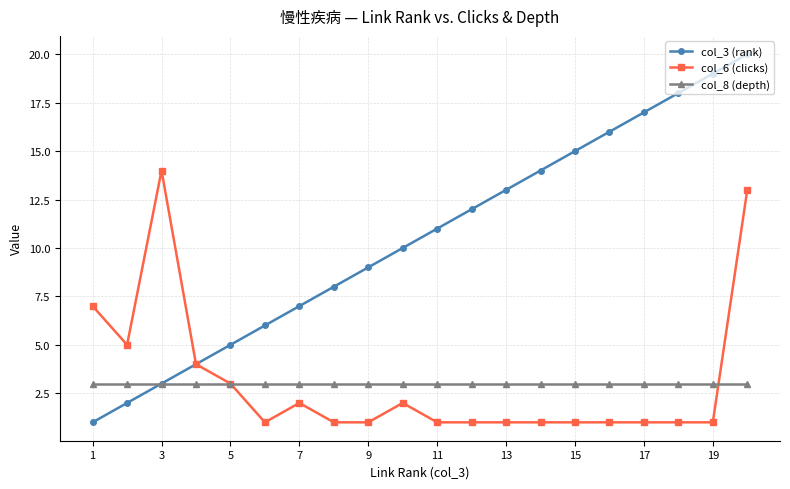

True or false: col_3 (rank) has more than 2 points higher than both neighbors.

False